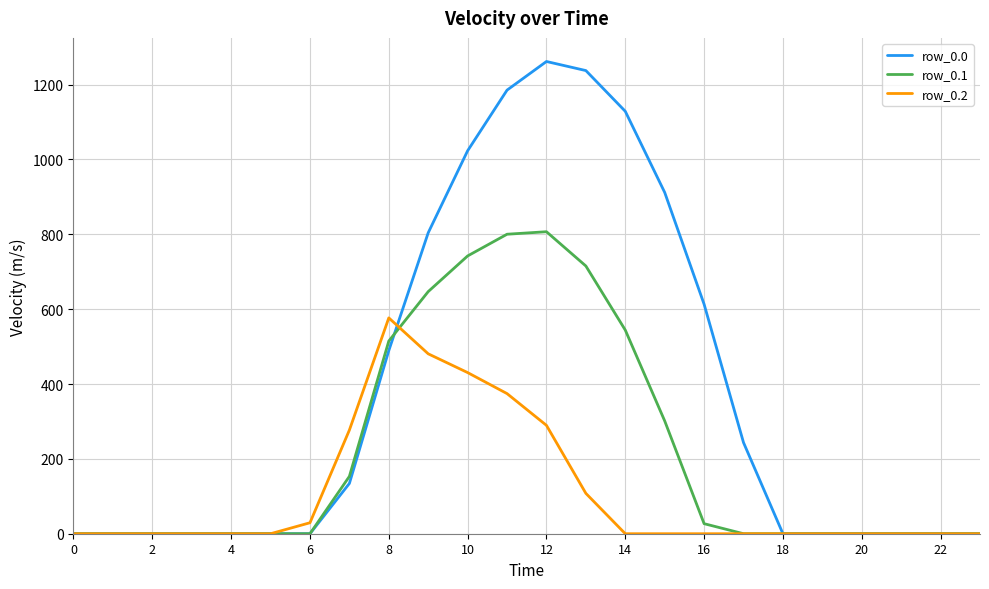

Rank the series by their average value, from lowest to highest.

row_0.2, row_0.1, row_0.0